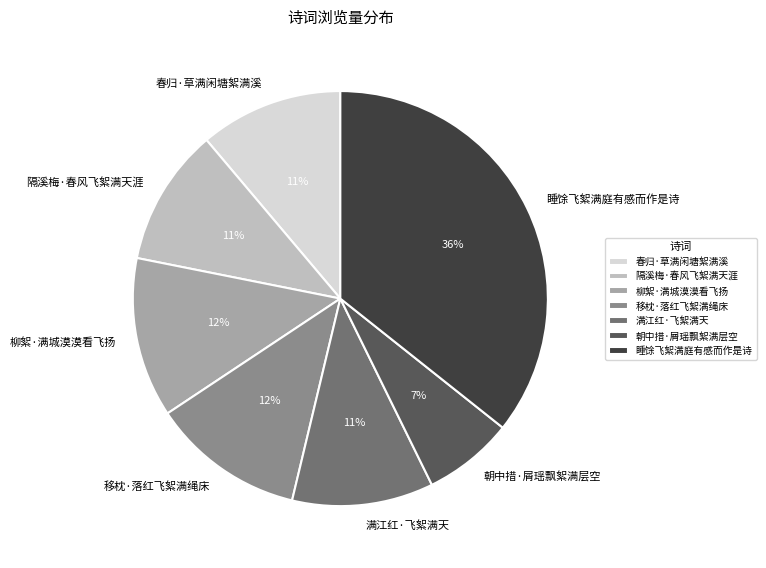

Which slice is the largest?

睡馀飞絮满庭有感而作是诗